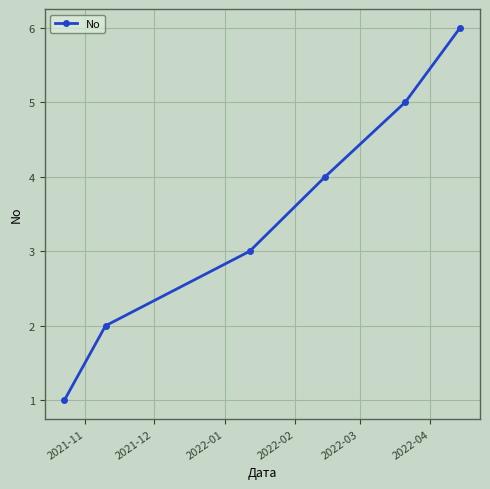

What is the difference between the second highest and minimum values?

4